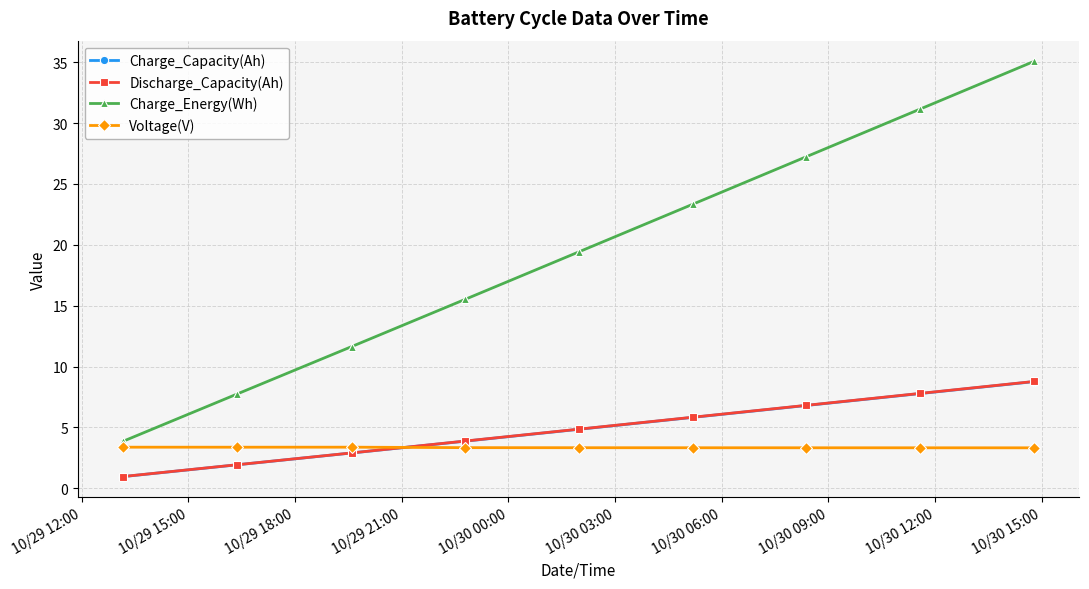

What is the difference between the maximum and minimum values in the Charge_Capacity(Ah) series?

7.8